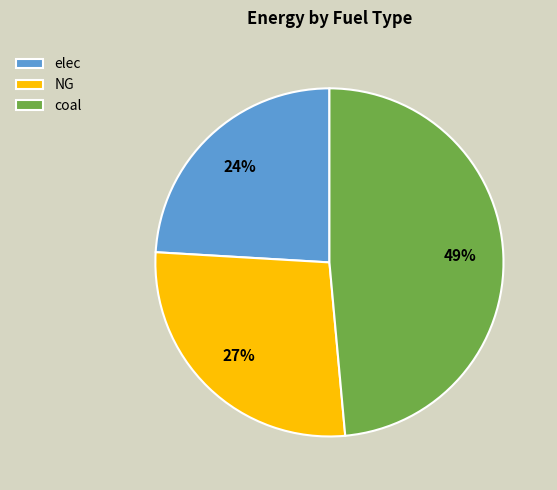

Which slice is the smallest?

elec